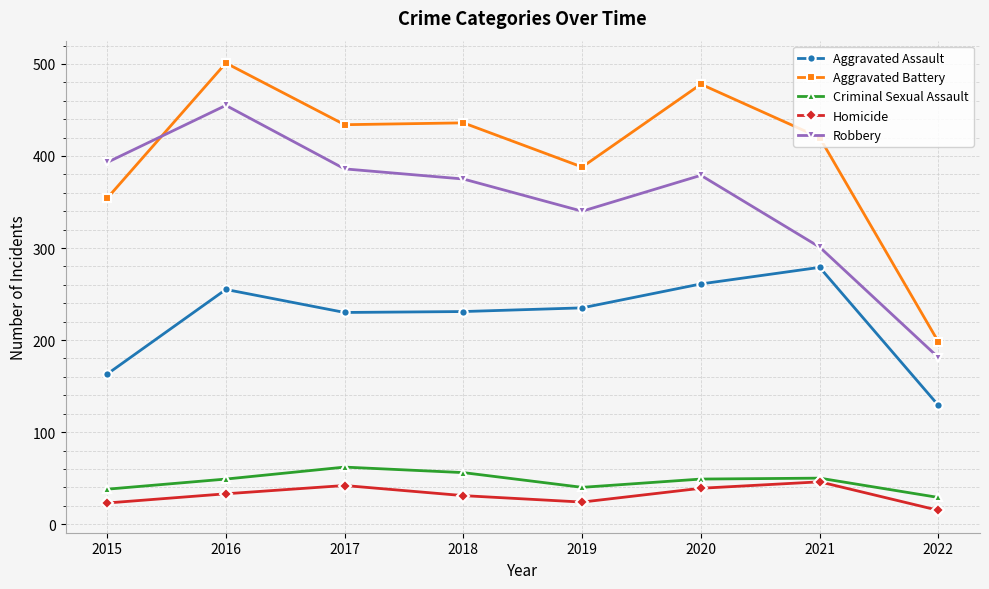

Rank the series by their maximum value, from highest to lowest.

Aggravated Battery, Robbery, Aggravated Assault, Criminal Sexual Assault, Homicide